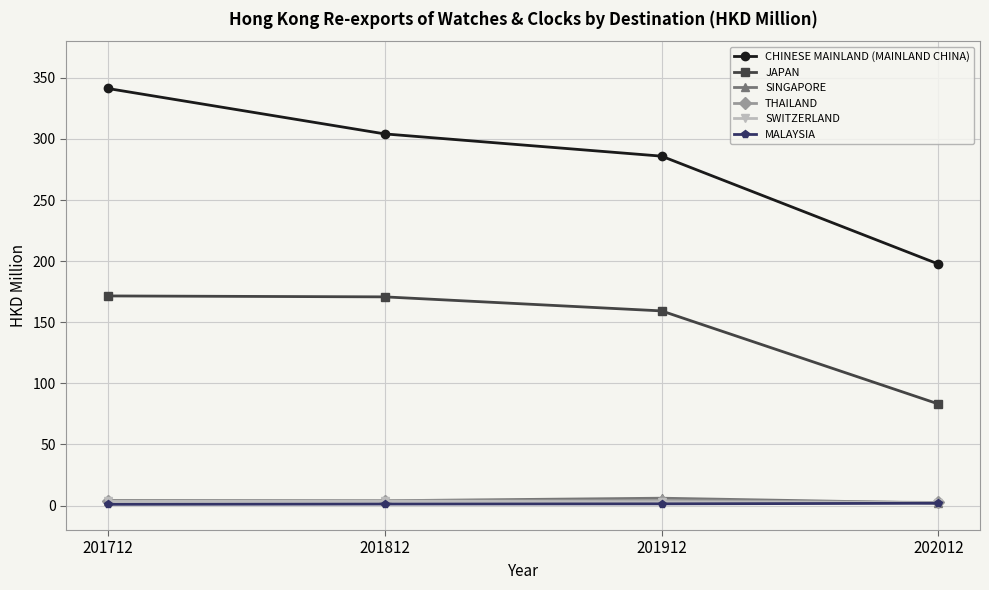

List the labels in order of CHINESE MAINLAND (MAINLAND CHINA) value, largest first.

201712, 201812, 201912, 202012